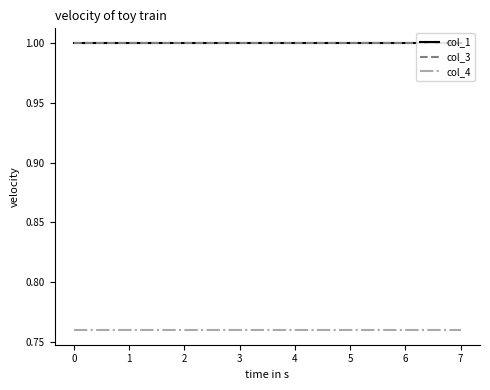

Is this an area chart (filled region under the line)?

No